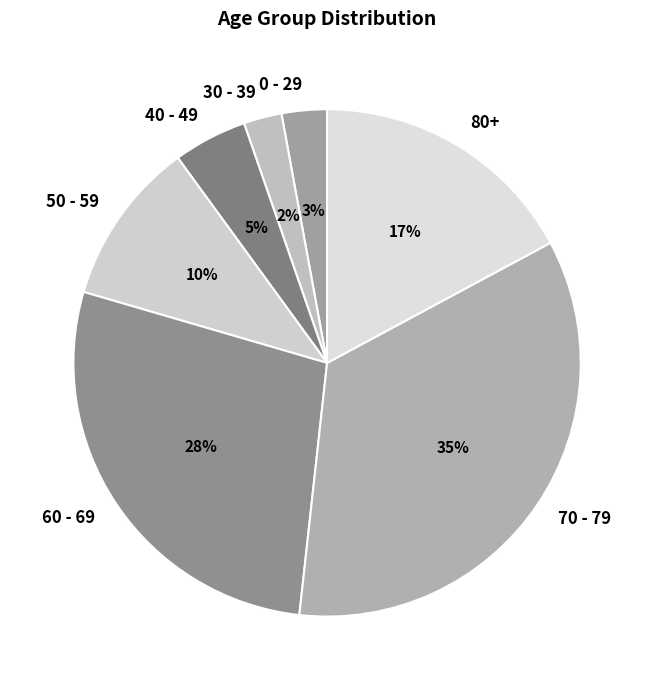

How many segments does this pie chart have?

7